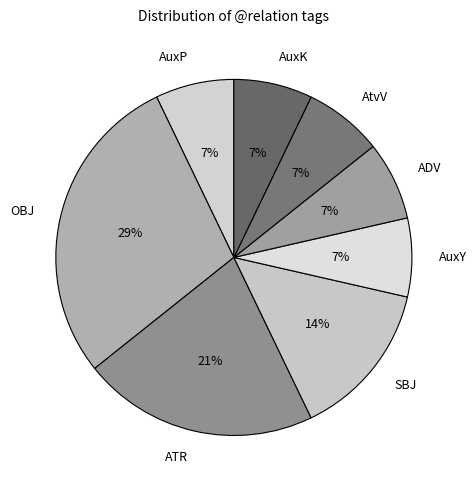

Which category has the biggest portion of the pie?

OBJ